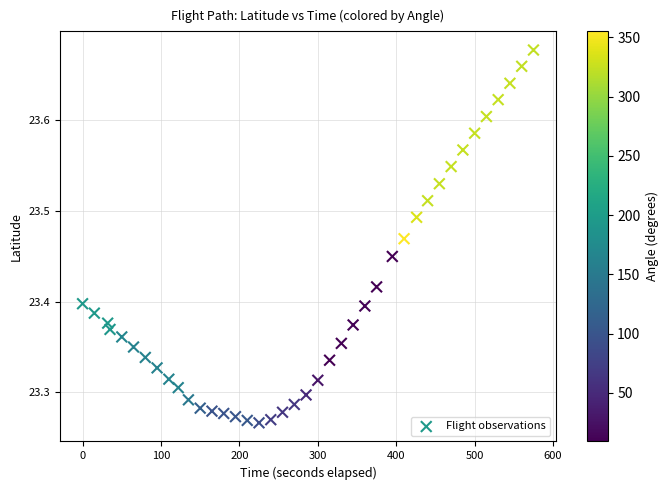

What is the range of X values (max minus min)?

575.0